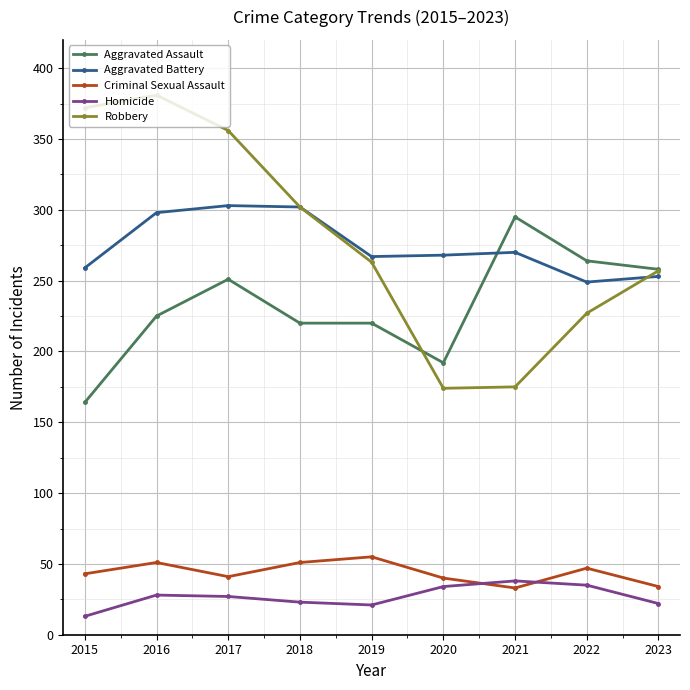

Is it true that Criminal Sexual Assault equals 47 at 2022?

True